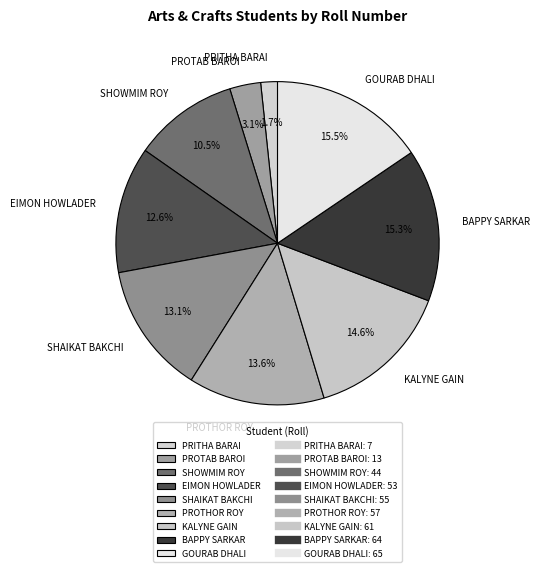

Is there any slice that represents more than half of the pie?

No